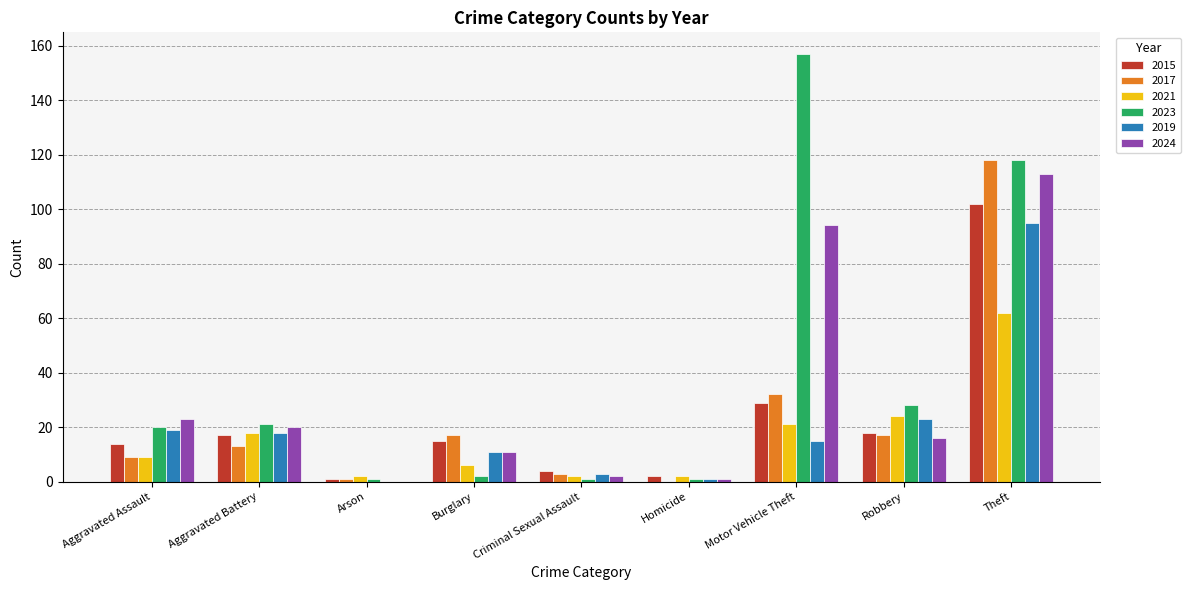

At which category is the sum across all series the highest?

Theft